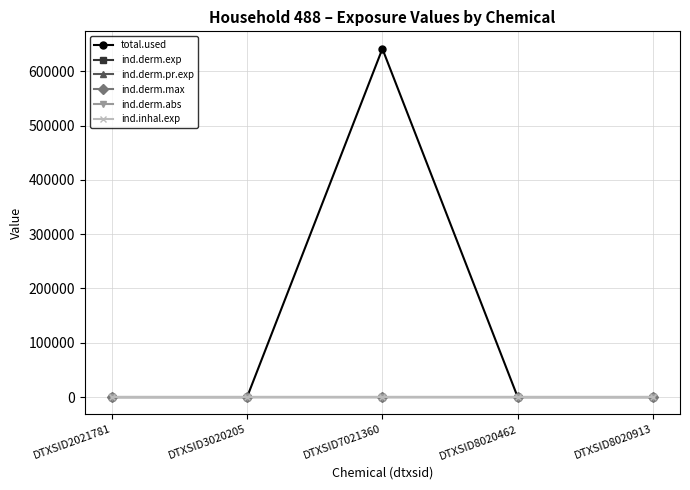

True or false: total.used and ind.derm.max cross at least once.

False